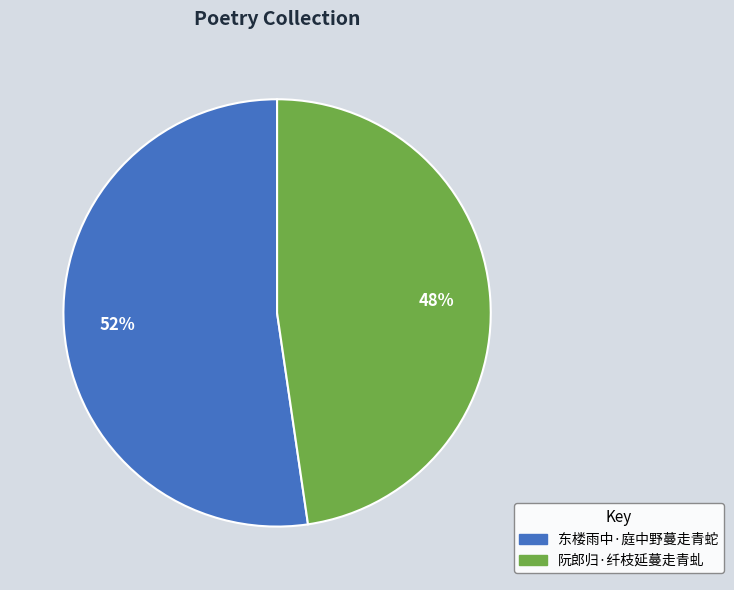

Rank the categories by value from highest to lowest.

东楼雨中·庭中野蔓走青蛇, 阮郎归·纤枝延蔓走青虬